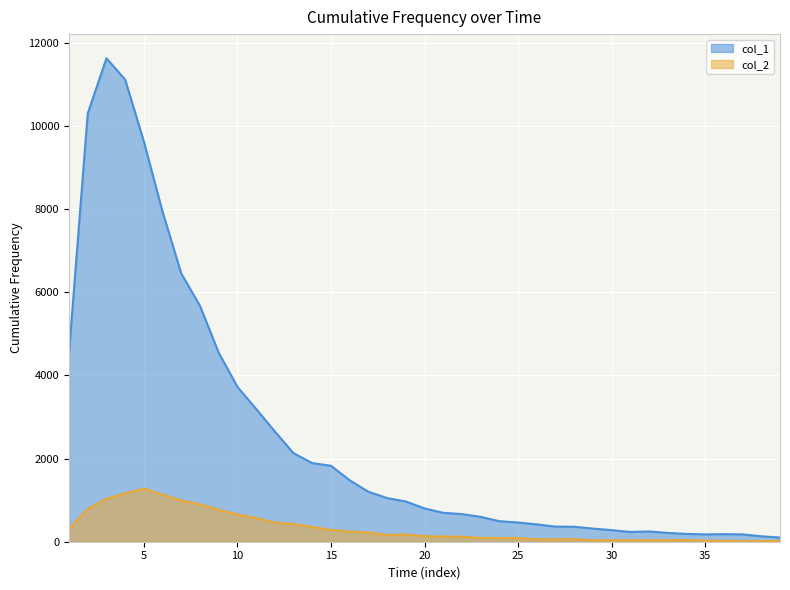

Rank the series by their average value, from highest to lowest.

col_1, col_2